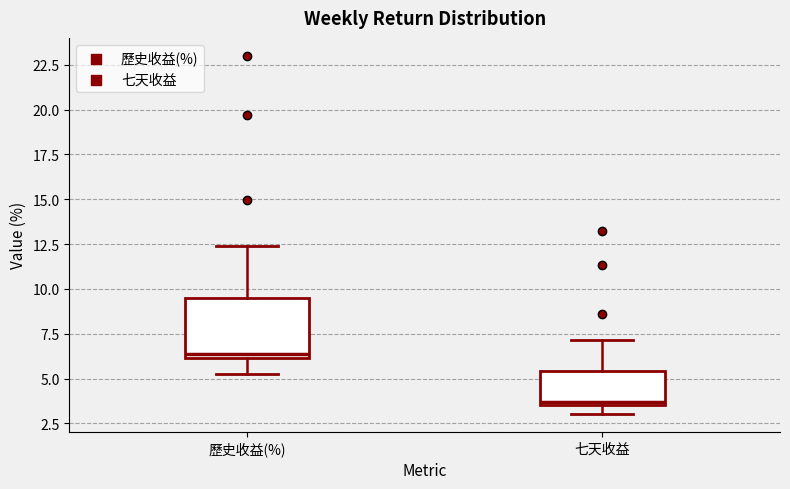

Which box has the highest median line?

歷史收益(%)